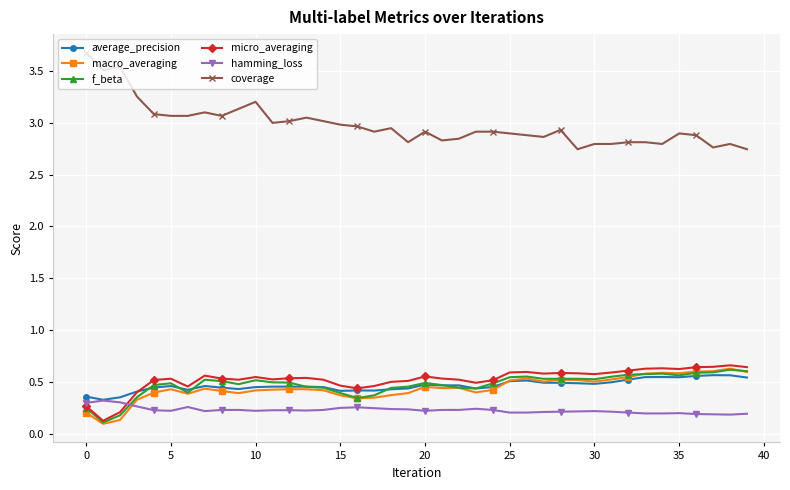

Count the average_precision values in the range 0 to 1.

40